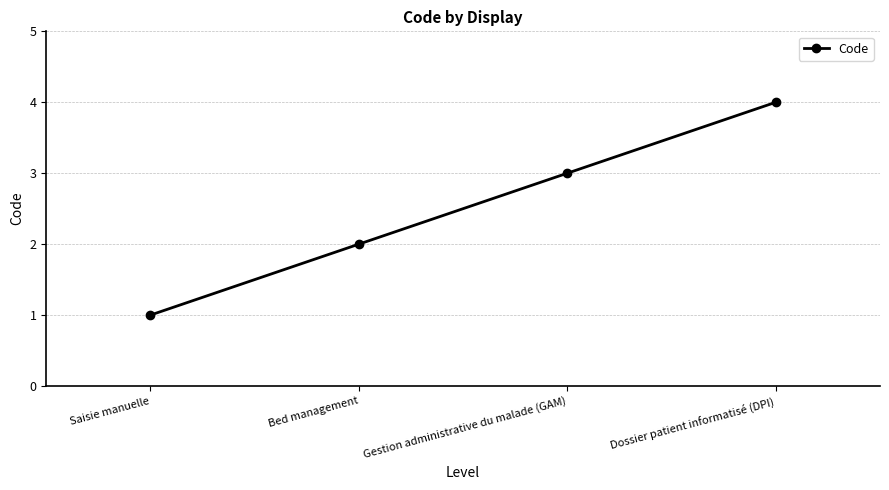

What position from the right is Bed management?

3